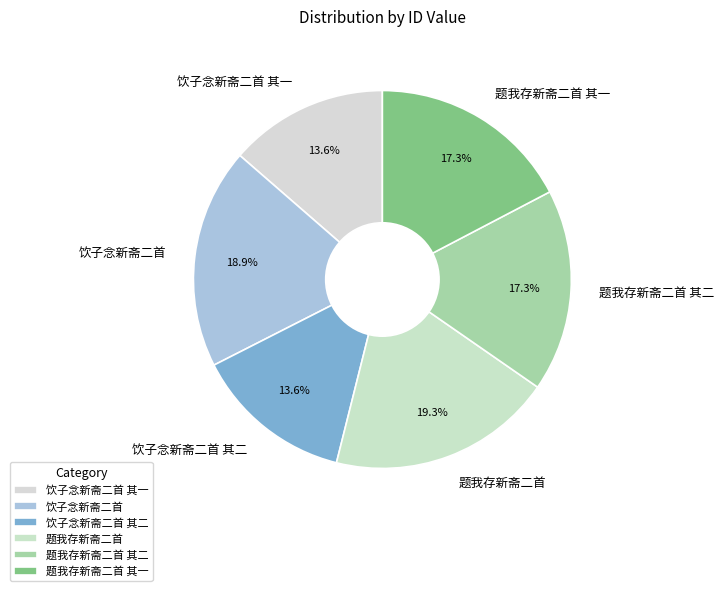

Do 题我存新斋二首 其二 and 题我存新斋二首 其一 together represent more than half of the pie?

No